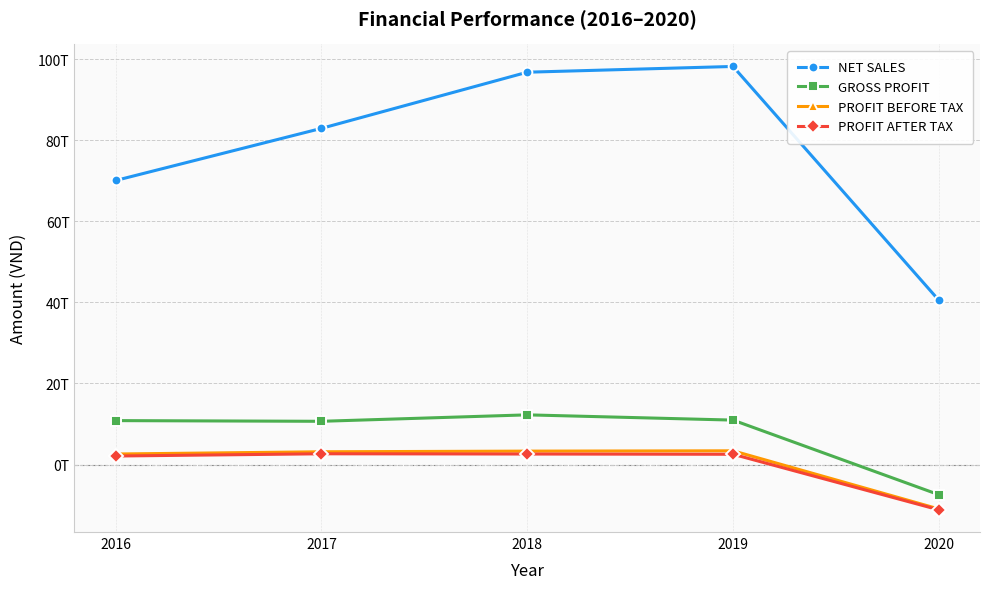

At which category is the sum across all series the highest?

2019